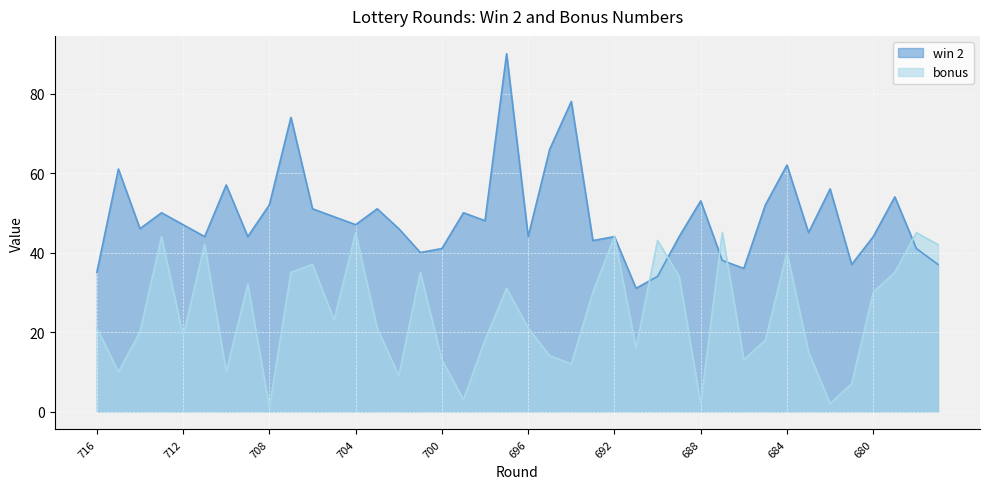

Between 712 and 695, which series saw the biggest shift?

win 2